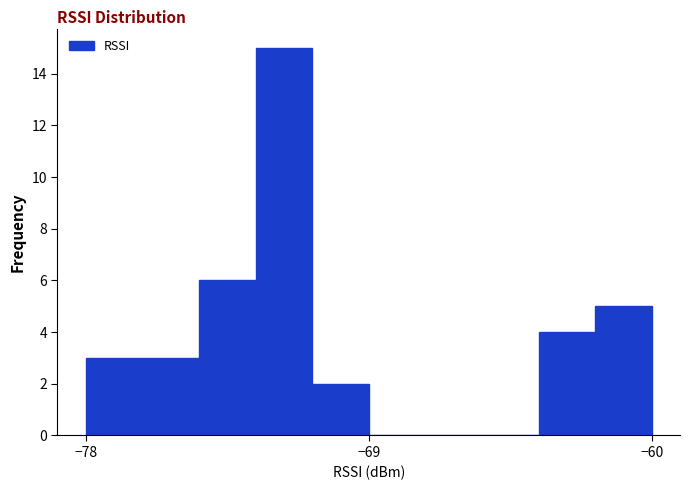

Around what value on the x-axis is the tallest bar? Give the approximate position of its centre, as read against the axis.

-72